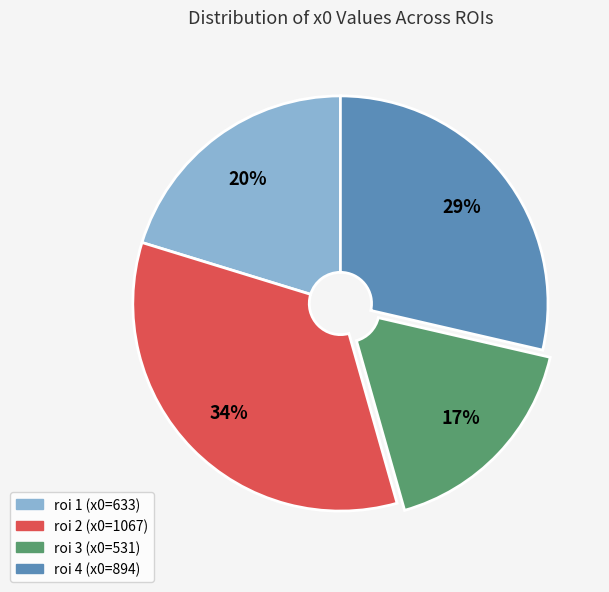

Rank the categories by value from lowest to highest.

roi 3 (x0=531), roi 1 (x0=633), roi 4 (x0=894), roi 2 (x0=1067)